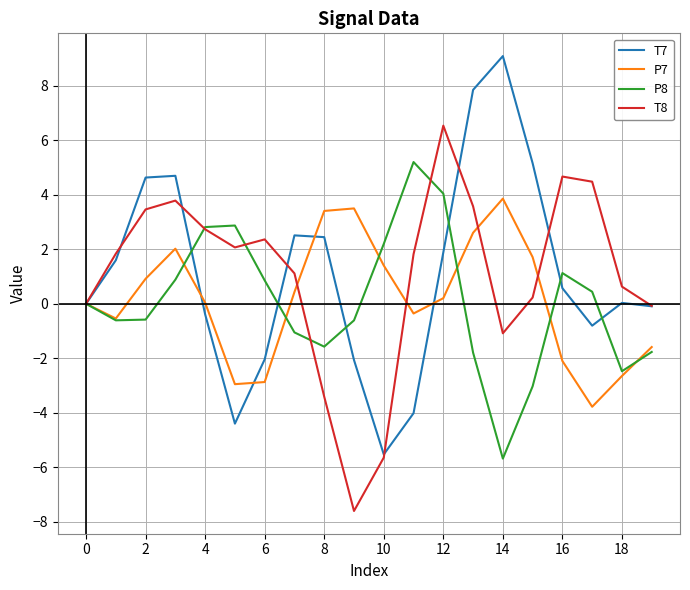

Rank the series by their maximum value, from lowest to highest.

P7, P8, T8, T7